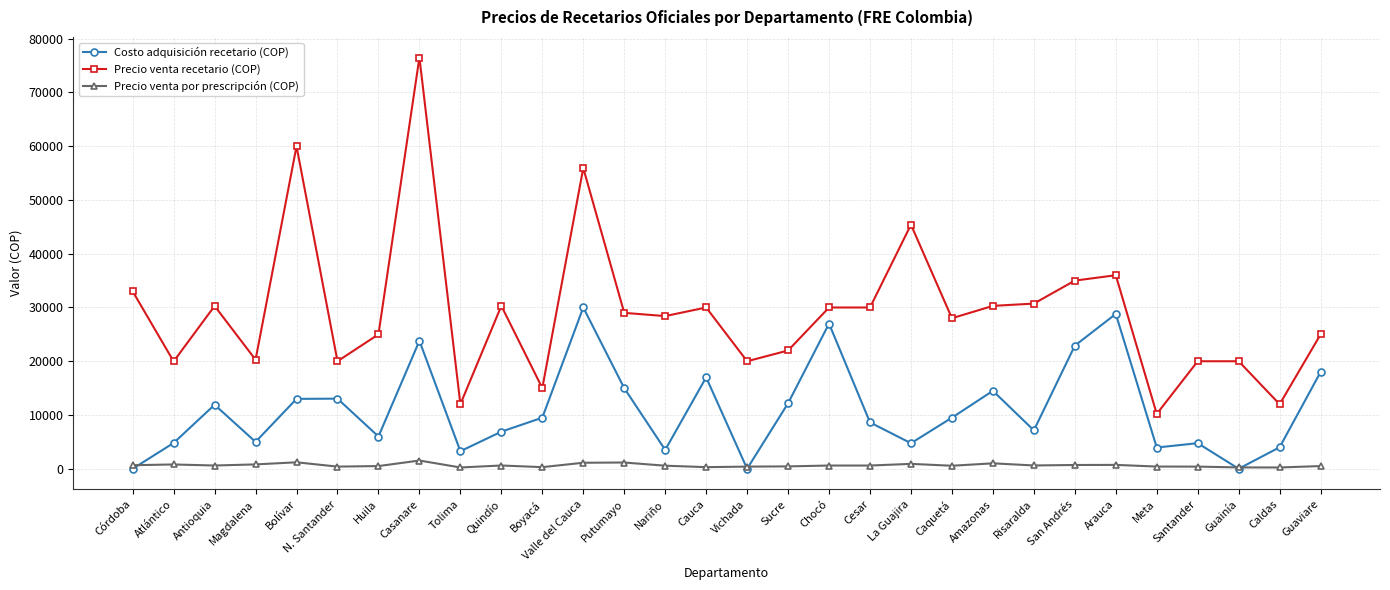

At which label is Precio venta recetario (COP) closest to 43350?

La Guajira